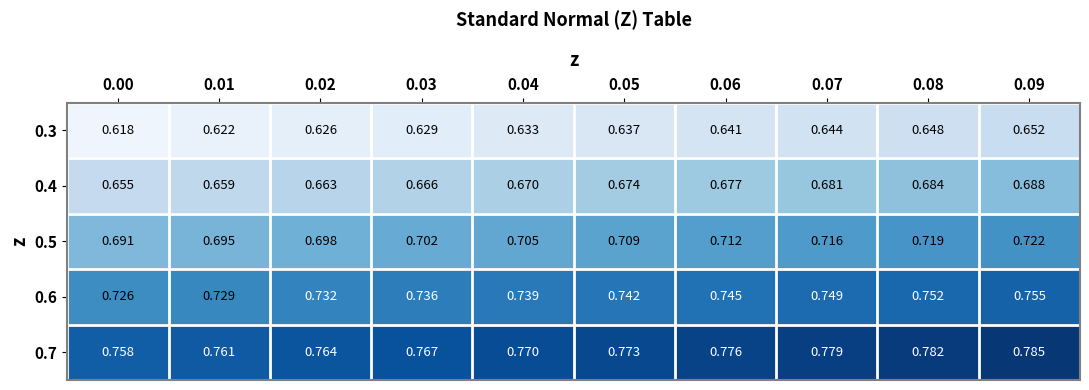

Is the value of 0.7 at 0.03 greater than the value of 0.5 at 0.09?

Yes